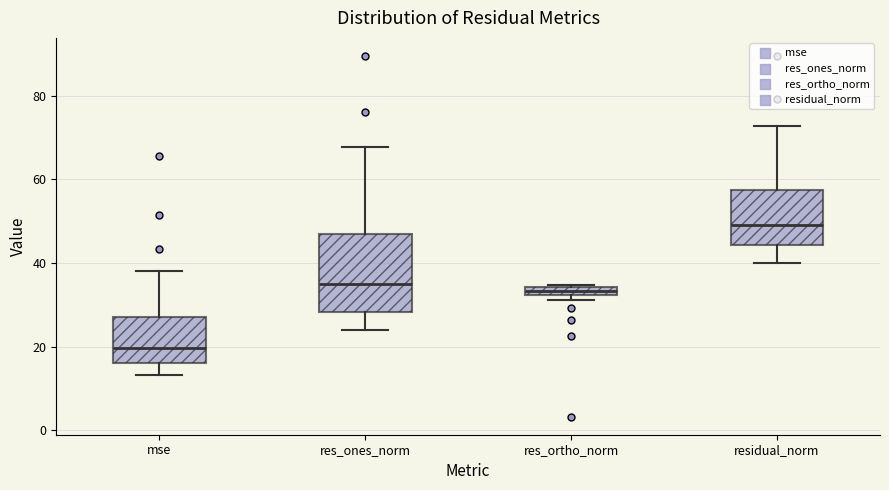

Which box is the tallest, from its lower edge to its upper edge?

res_ones_norm